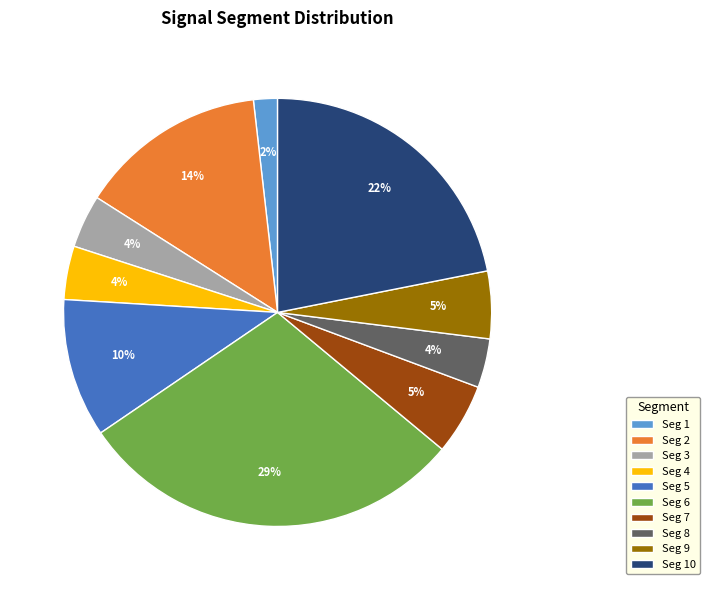

Which category has the smallest portion of the pie?

Seg 1